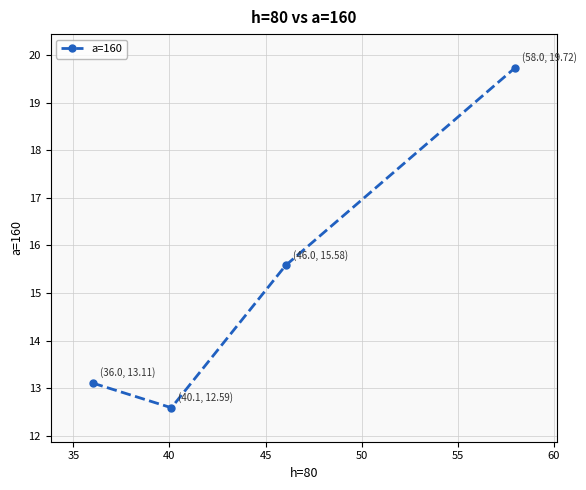

True or false: there are more than 1 points higher than both neighbors.

False